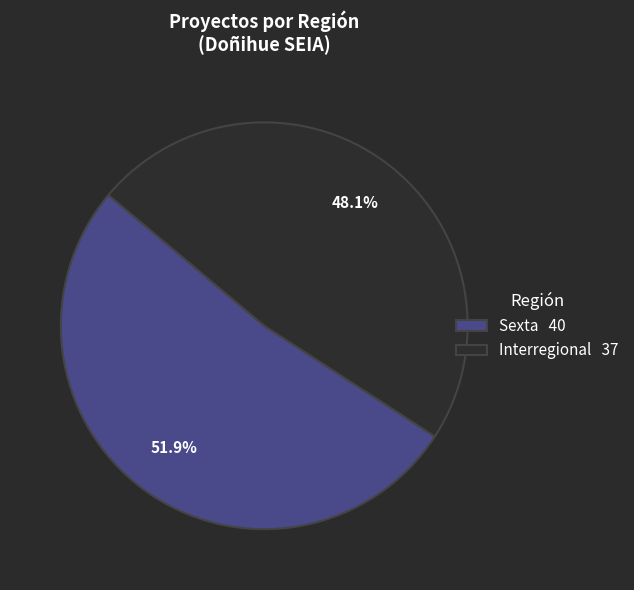

Combined, do Sexta and Interregional account for over 50%?

Yes